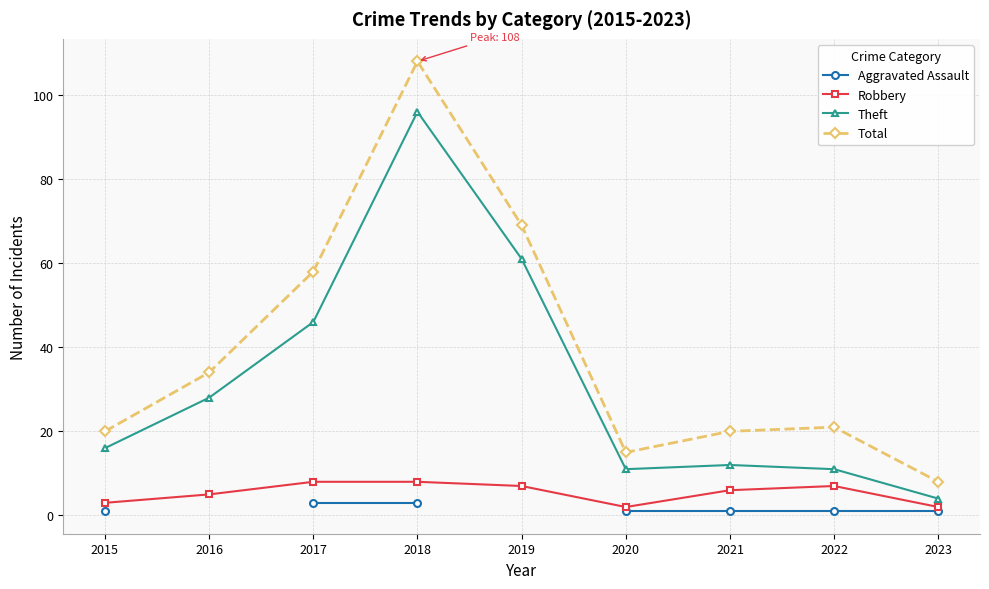

True or false: Total and Robbery cross at least once.

False